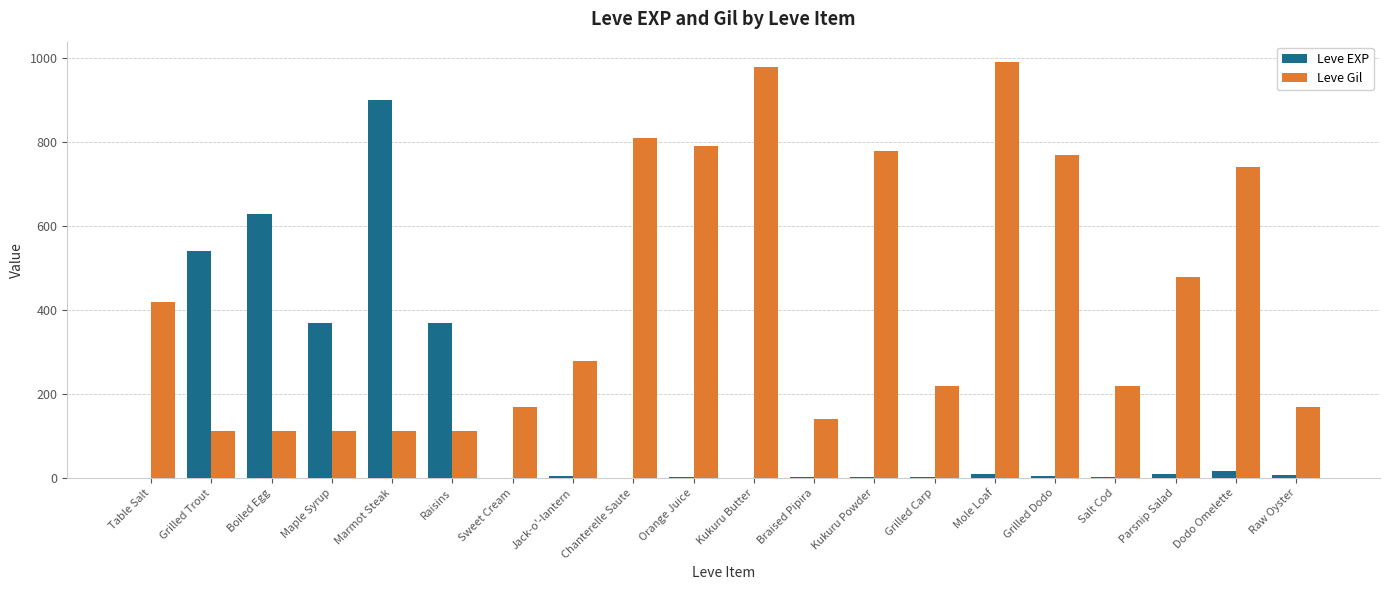

What are all the series names shown in the legend?

Leve EXP, Leve Gil